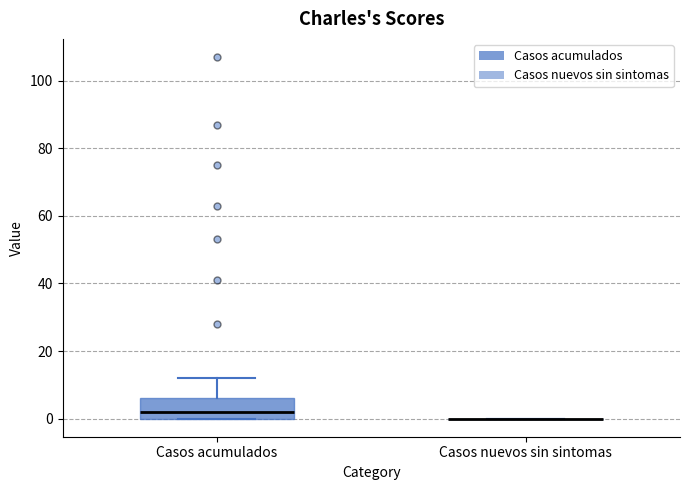

Reading left to right, transcribe this box plot: for each box, give where its median line is, the range the box spans, and where its two whiskers end, as read against the y-axis. The values are not printed on the chart, so give them approximately, as read against the axis.

Casos acumulados: median 2, box 0 to 6, whiskers 0 to 12
Casos nuevos sin sintomas: box collapsed to a line at 0, whiskers 0 to 0